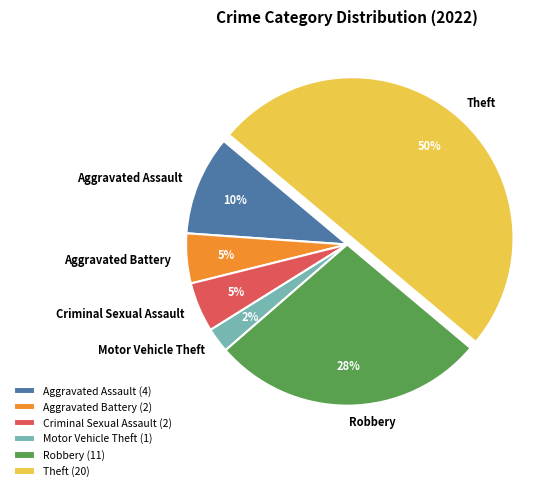

What is the smallest slice in the pie chart?

Motor Vehicle Theft